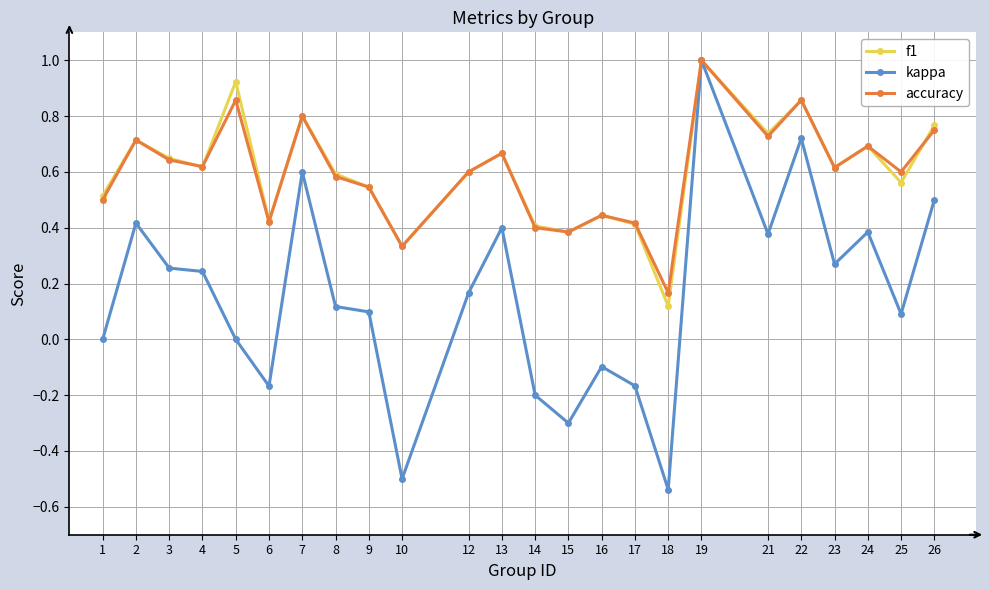

What is the total value across all series at 13?

1.7